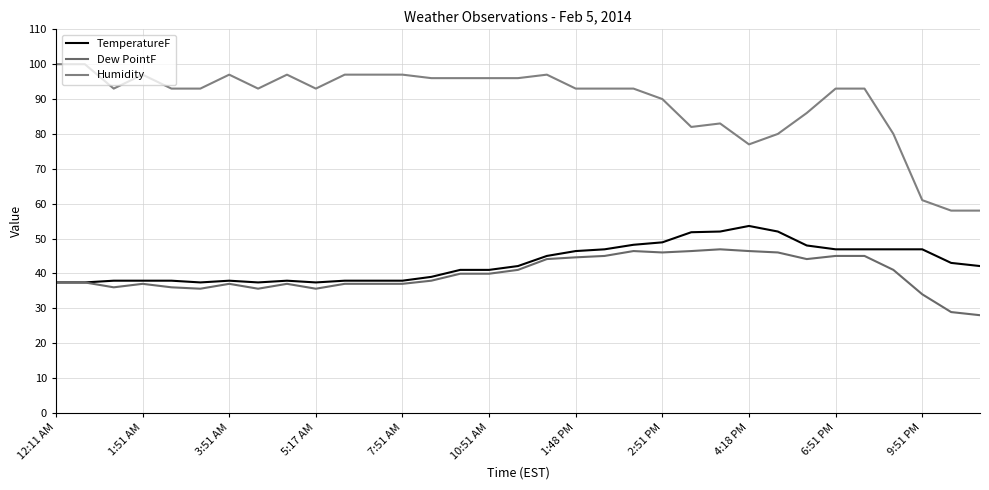

Does the chart display data point markers on the line(s)?

No